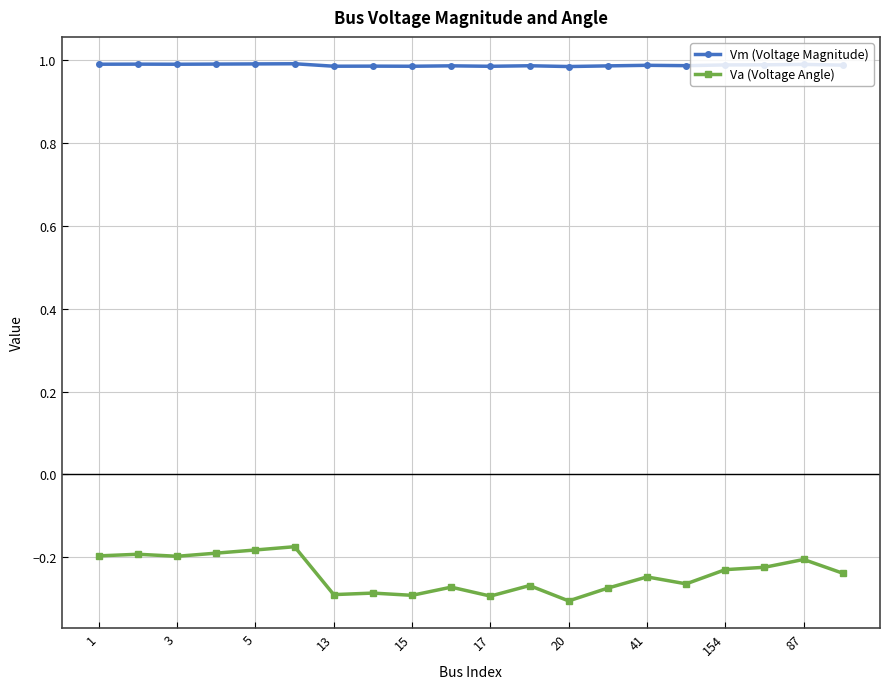

True or false: Vm (Voltage Magnitude) has more than 0 interior local peaks.

True